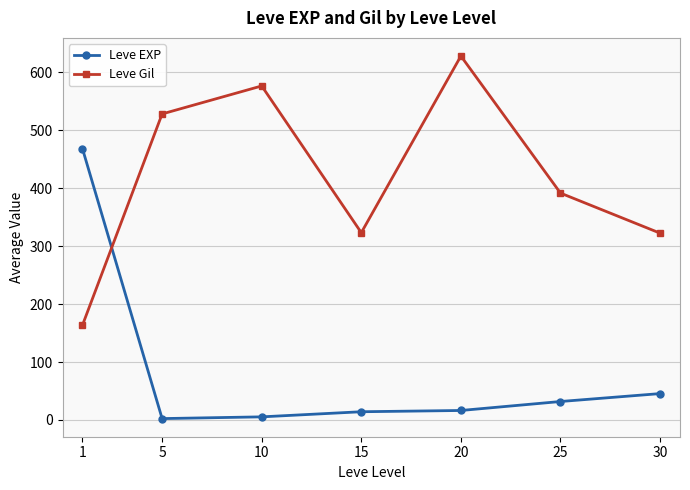

The value of Leve EXP at 1 is 468.5. True or false?

True